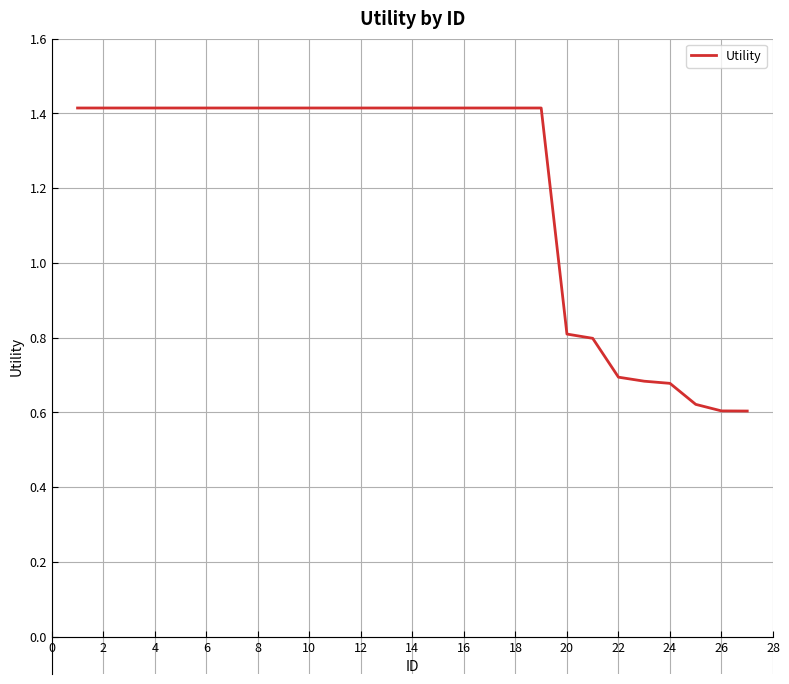

What is the difference between the maximum and minimum values?

0.8